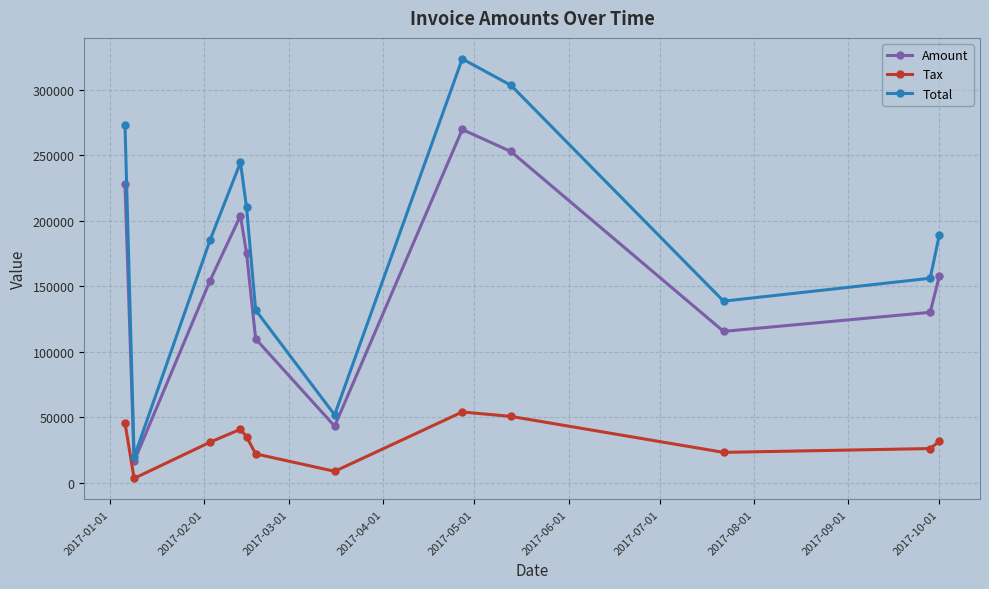

Rank the series by their average value, from lowest to highest.

Tax, Amount, Total